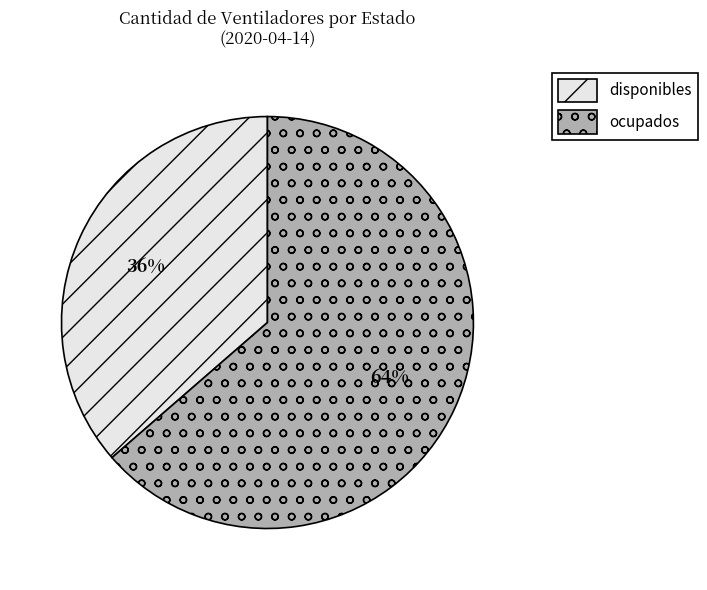

To the nearest percent, what is the combined percentage of ocupados and disponibles?

100%